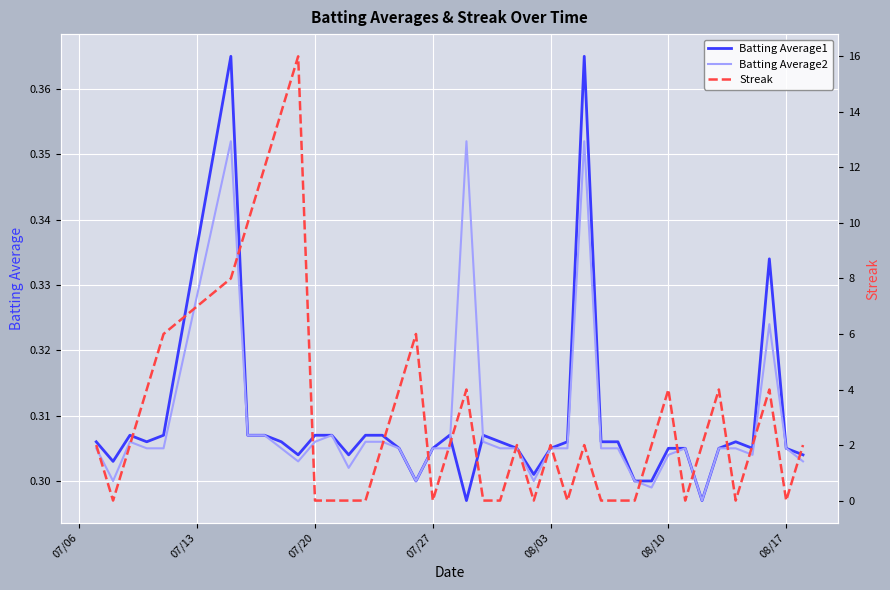

True or false: Batting Average2 has a value of 0.5 at 08/03.

False